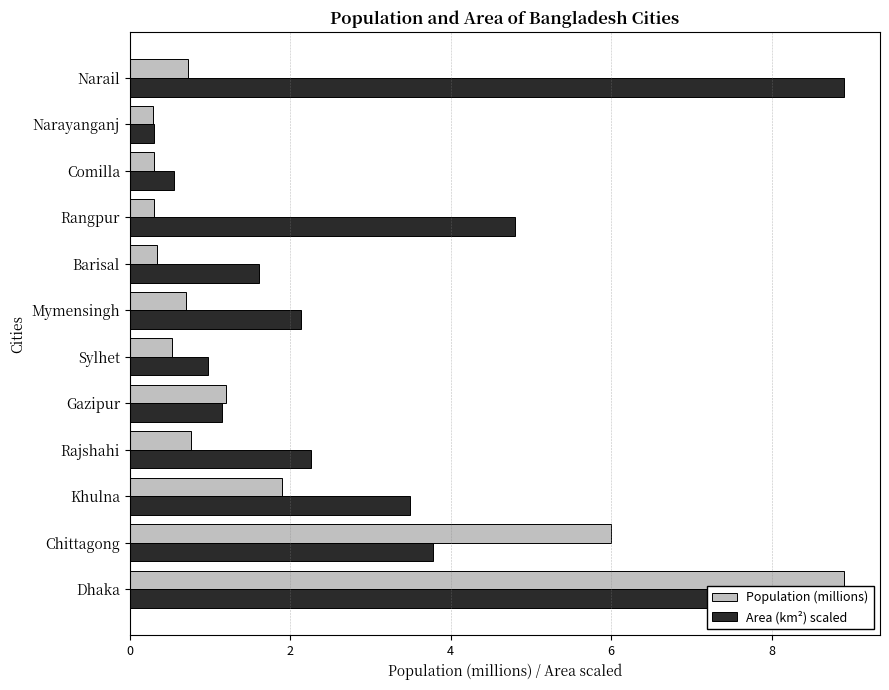

How many data points does each series have?

12